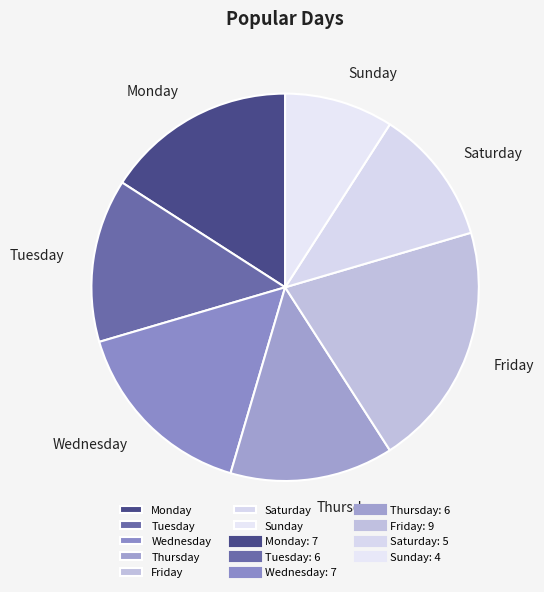

Between Sunday and Friday, which is larger?

Friday